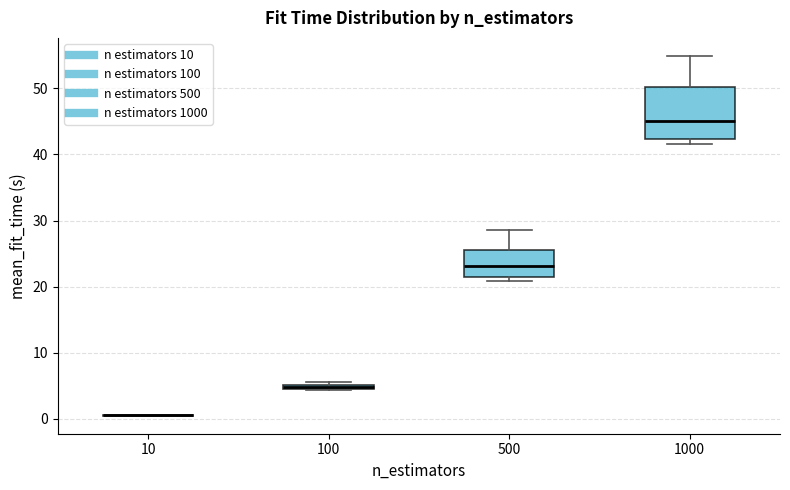

Which box is the tallest, from its lower edge to its upper edge?

1000